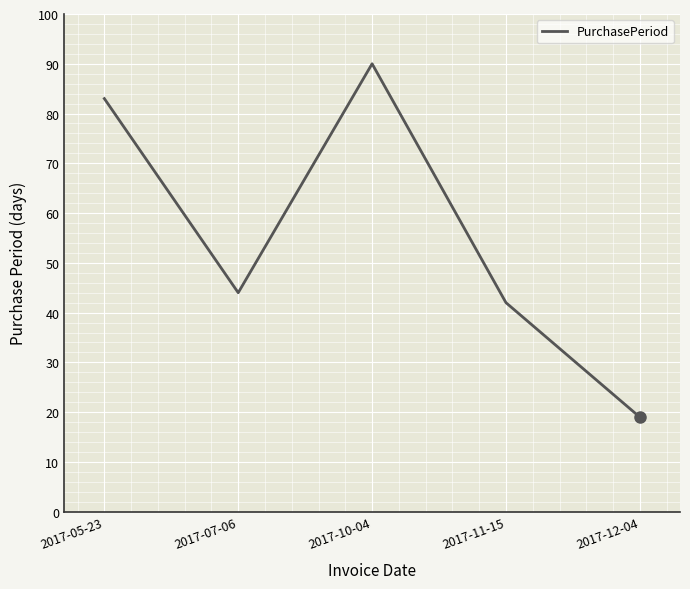

List the labels in order of value, smallest first.

2017-12-04, 2017-11-15, 2017-07-06, 2017-05-23, 2017-10-04